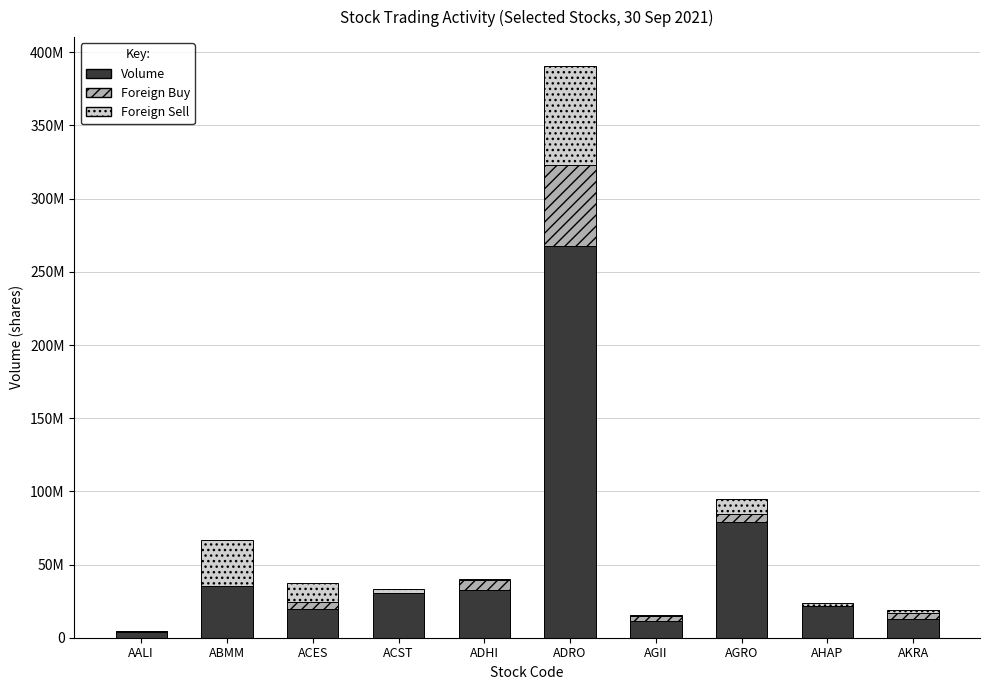

Are the bars grouped side by side (vs. stacked)?

No